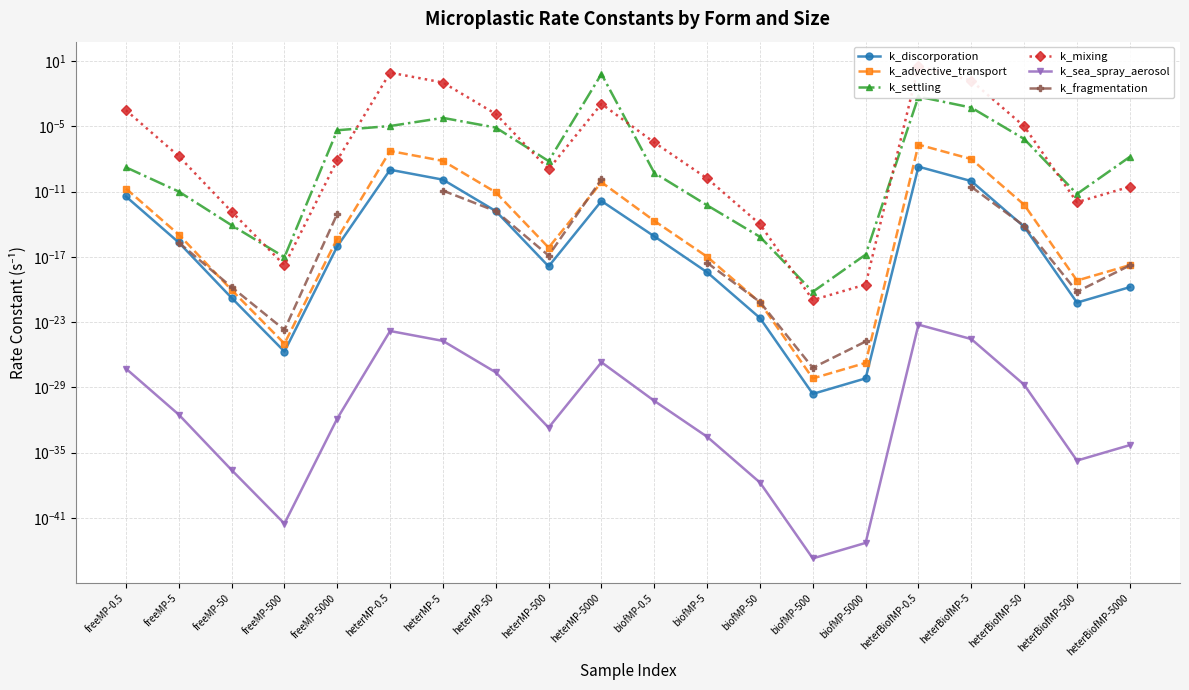

True or false: k_discorporation and k_sea_spray_aerosol cross at least once.

False